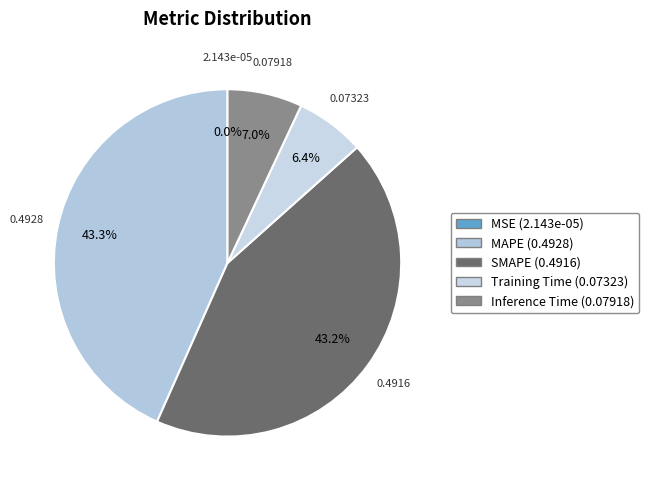

What is the smallest slice in the pie chart?

MSE